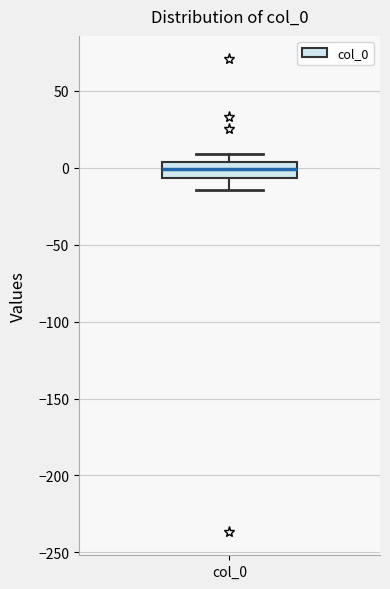

Transcribe this box plot: give where the median line is, the range the box spans, and where the two whiskers end, as read against the y-axis. The values are not printed on the chart, so give them approximately, as read against the axis.

median 0, box -5 to 5, whiskers -15 to 10